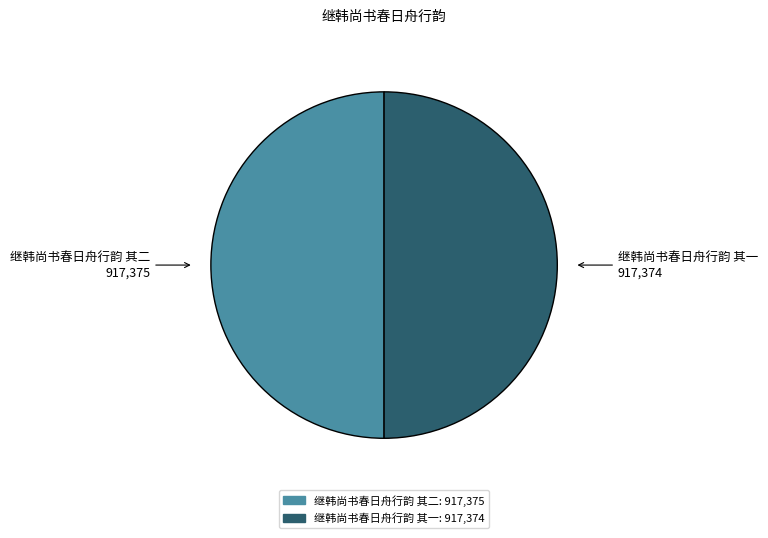

Approximately how many times larger is the value at 继韩尚书春日舟行韵 其二 compared to 继韩尚书春日舟行韵 其一?

1.0